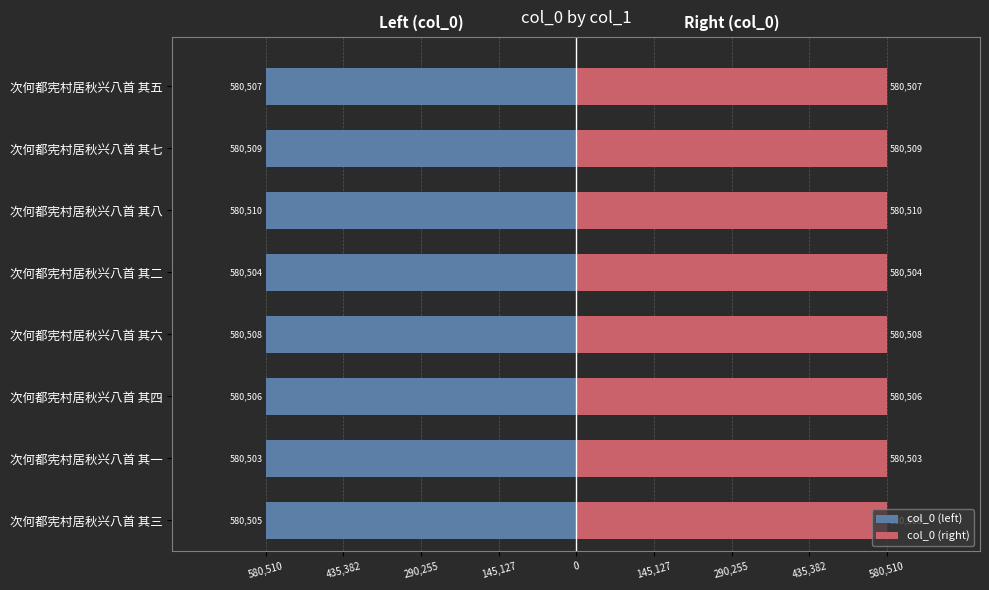

How many bars are there in each group?

2